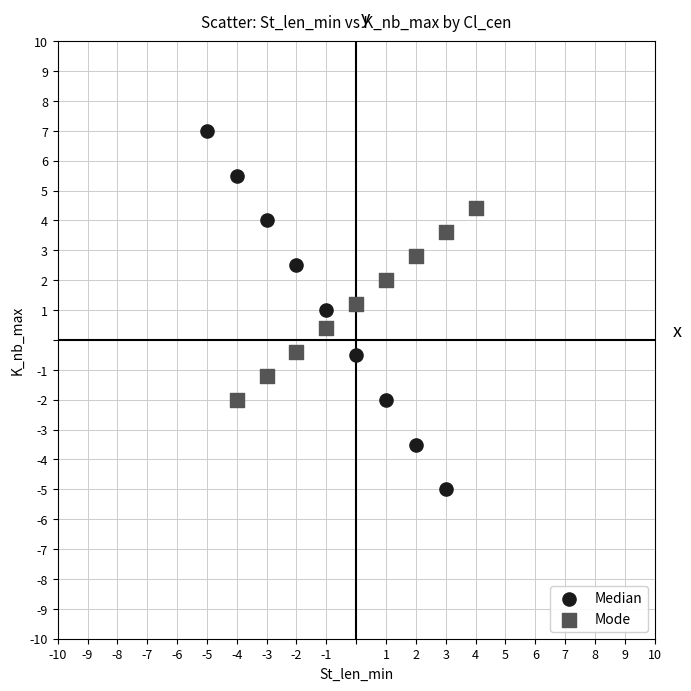

Which series reaches the maximum Y coordinate?

Median